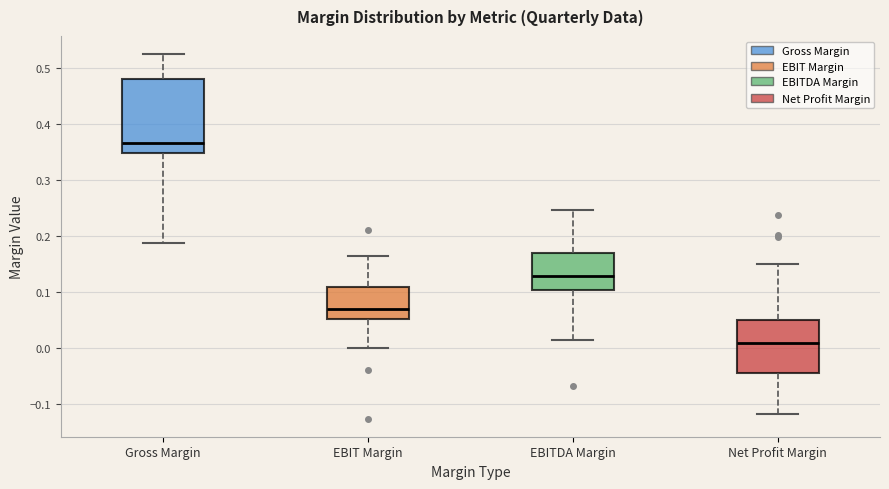

Which box's median line is the lowest?

Net Profit Margin